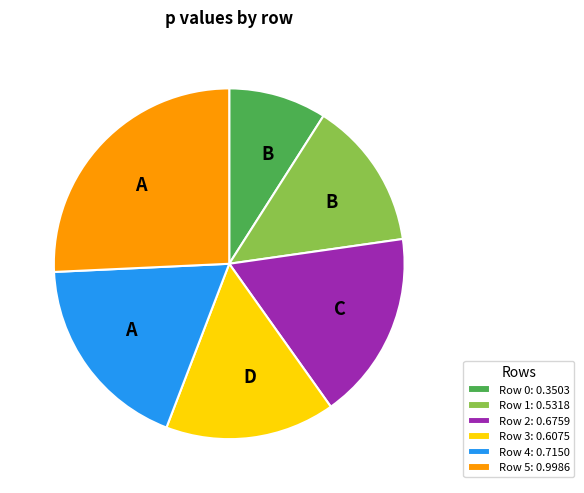

Count the number of slices in the pie.

6